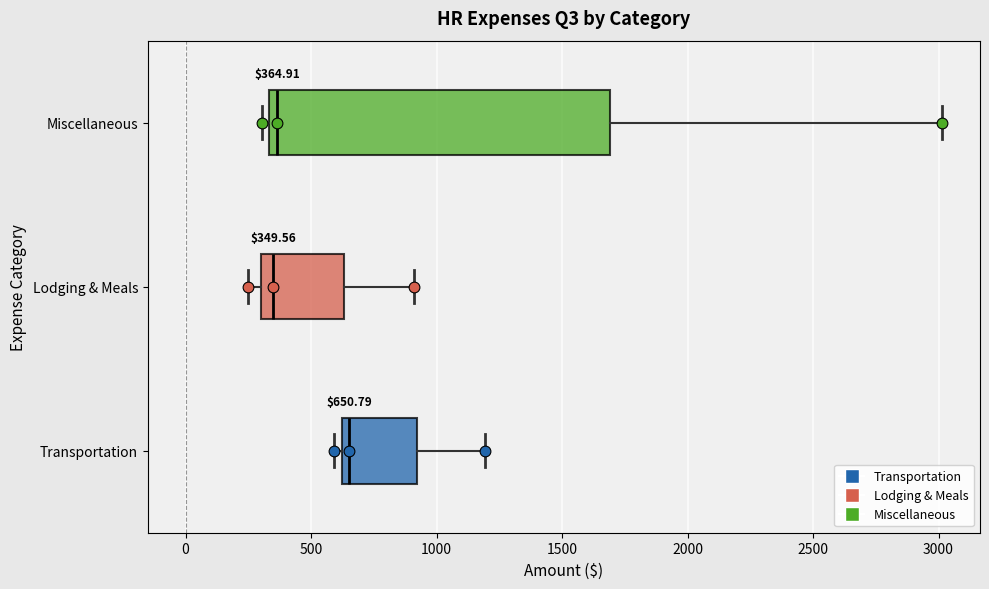

Which box is the widest, from its left edge to its right edge?

Miscellaneous